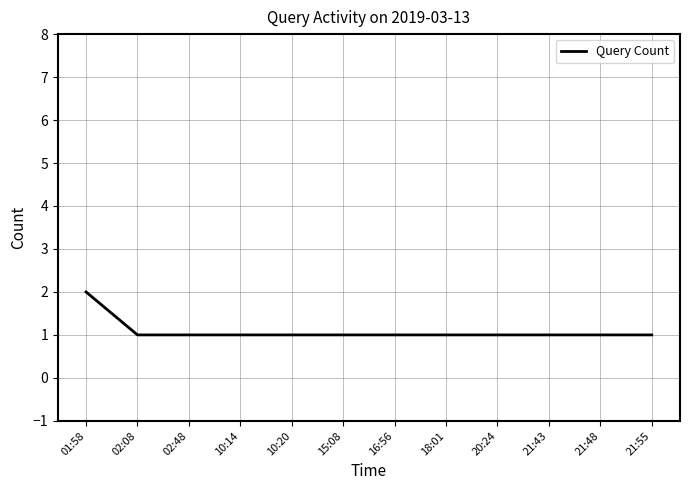

Reading left to right, list all the values displayed in this chart.

2	1	1	1	1	1	1	1	1	1	1	1